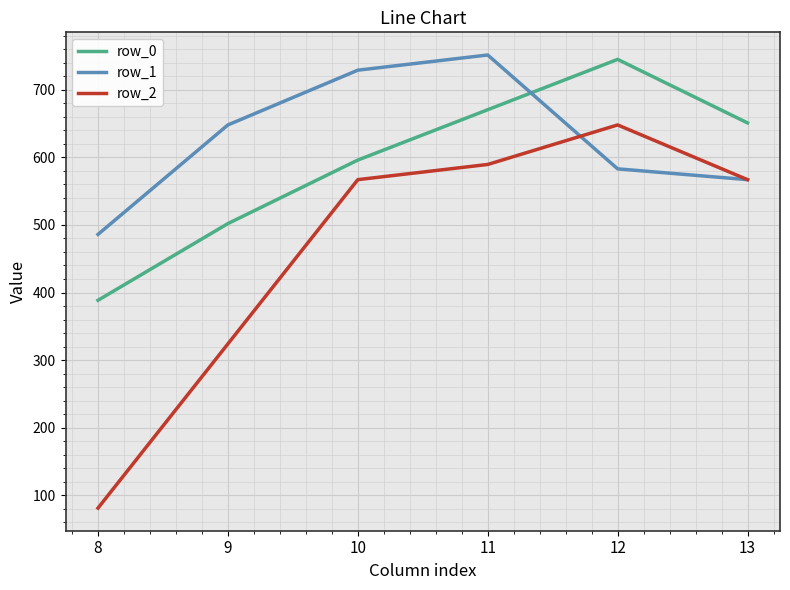

At which label is row_0 closest to 566?

10